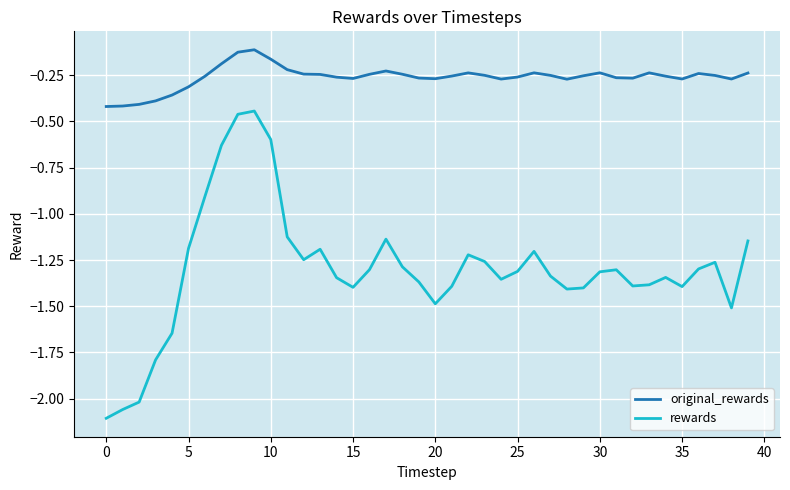

Which series has the largest total across all categories?

original_rewards